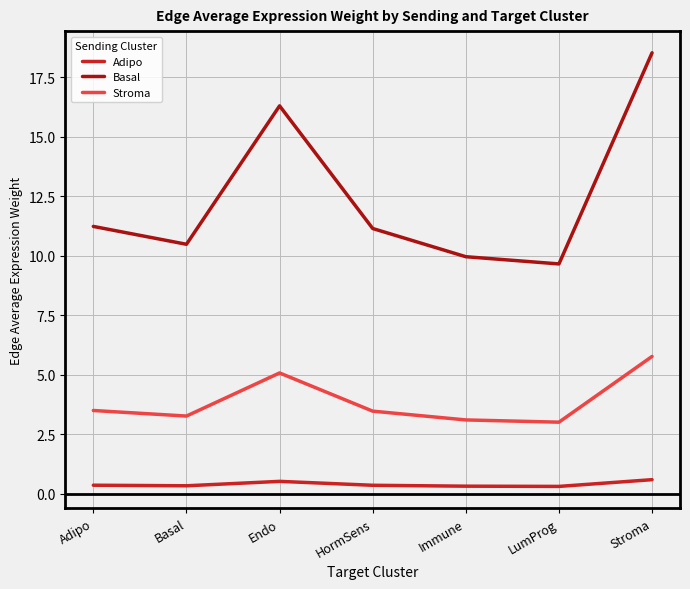

Read the Basal value at Immune.

10.0